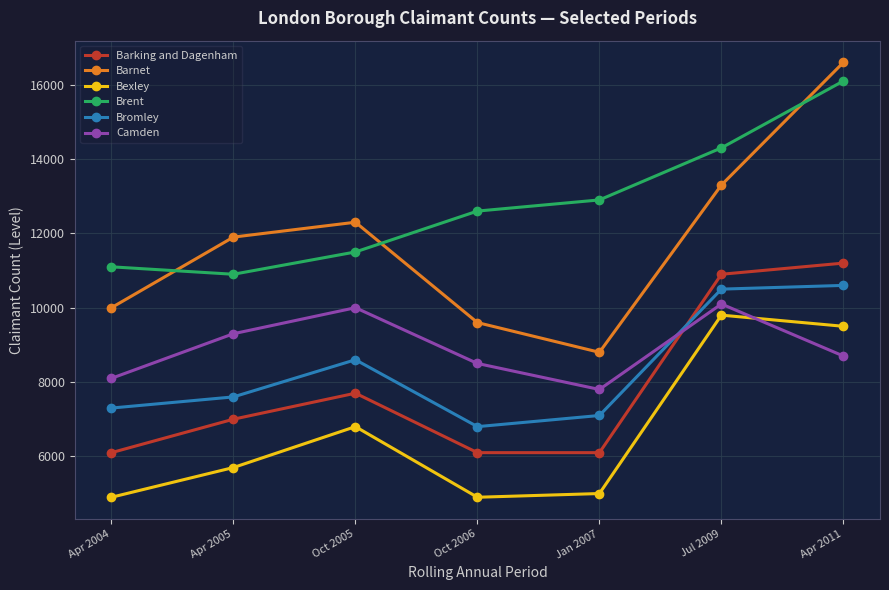

The Barking and Dagenham series shows 8841 at Apr 2004. True or false?

False